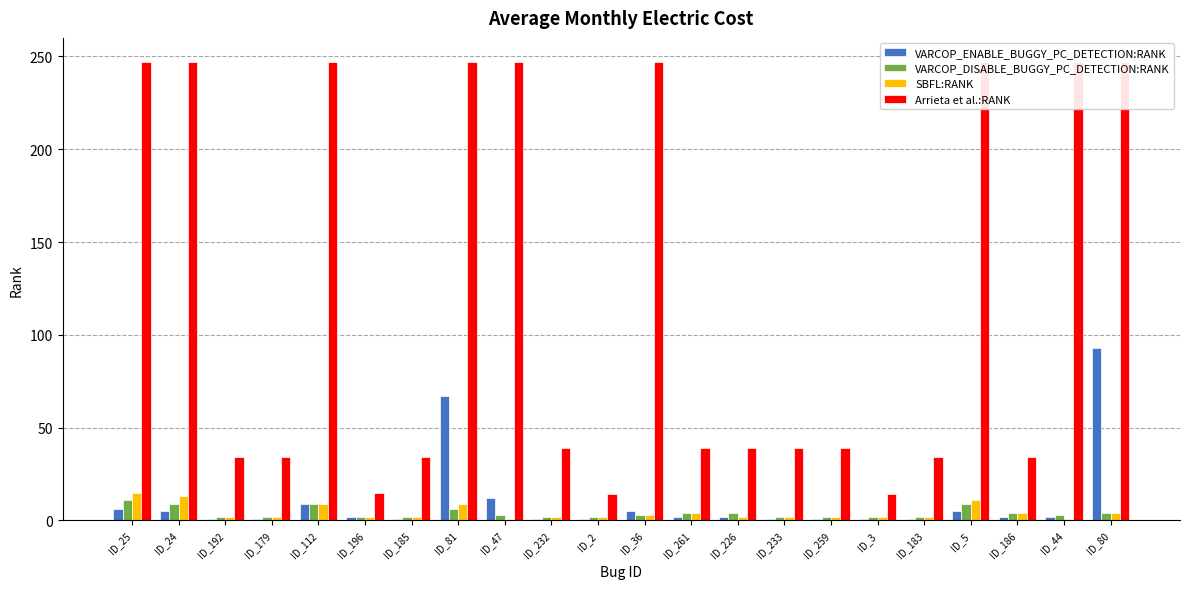

Which label corresponds to the smallest value in the chart?

ID_192